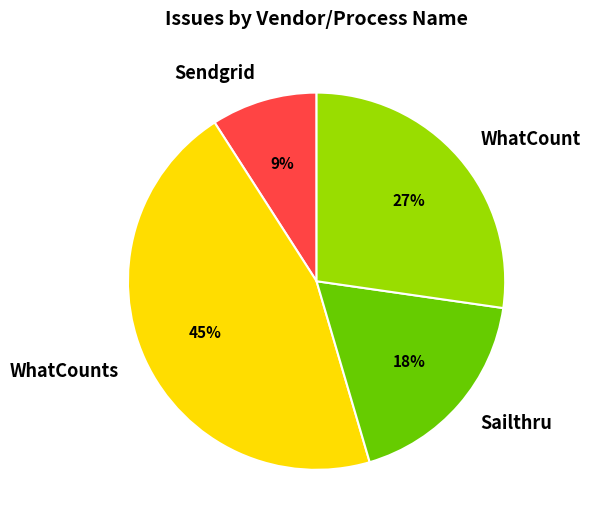

Count the number of slices in the pie.

4